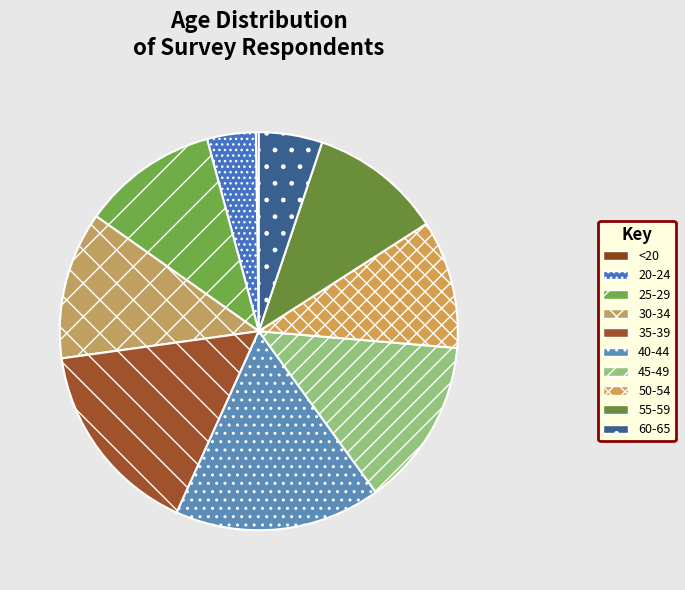

Which slice is the largest?

40-44